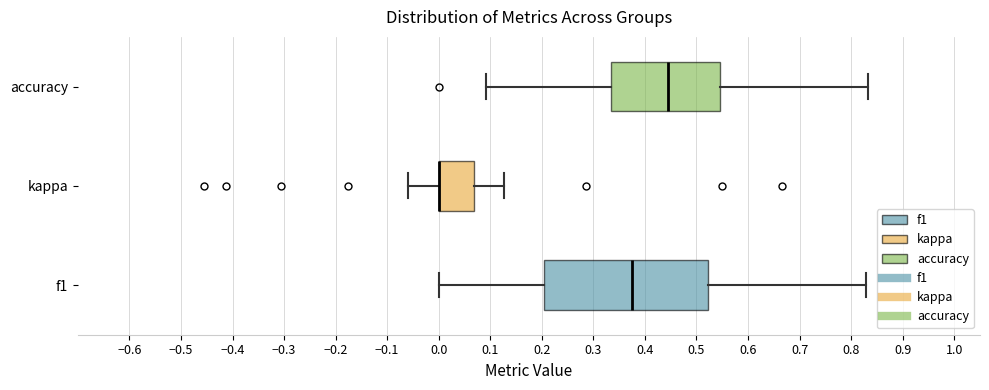

Reading bottom to top, read every box against the x-axis: the position of its median line, the range the box covers, and the ends of its whiskers. The values are not printed on the chart, so give them approximately, as read against the axis.

f1: median 0.38, box 0.20 to 0.52, whiskers 0.00 to 0.83
kappa: median 0.00 (drawn on the box's left edge), box 0.00 to 0.07, whiskers -0.06 to 0.13
accuracy: median 0.44, box 0.33 to 0.55, whiskers 0.09 to 0.83